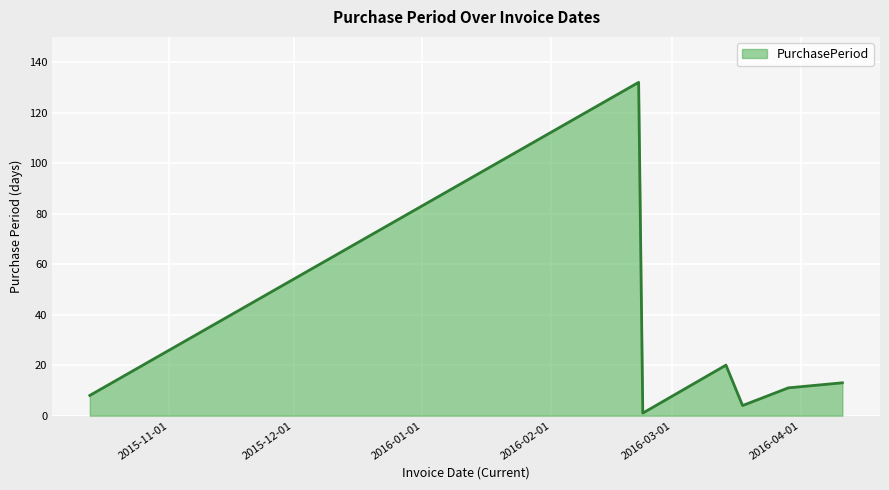

Reading left to right, transcribe all the data shown in this chart.

8	132	1	20	4	11	13